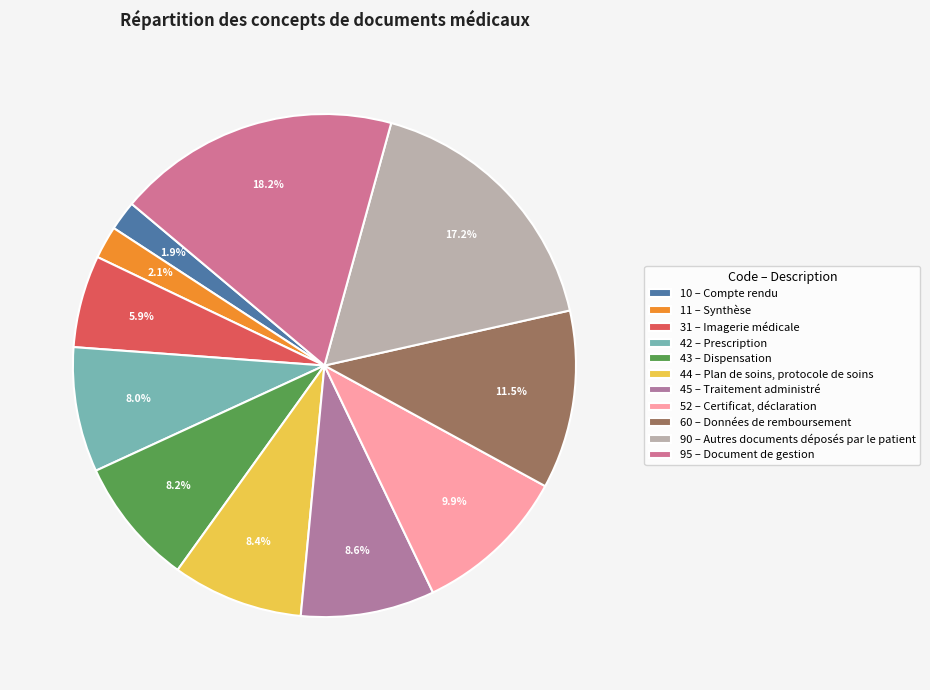

How many segments does this pie chart have?

11